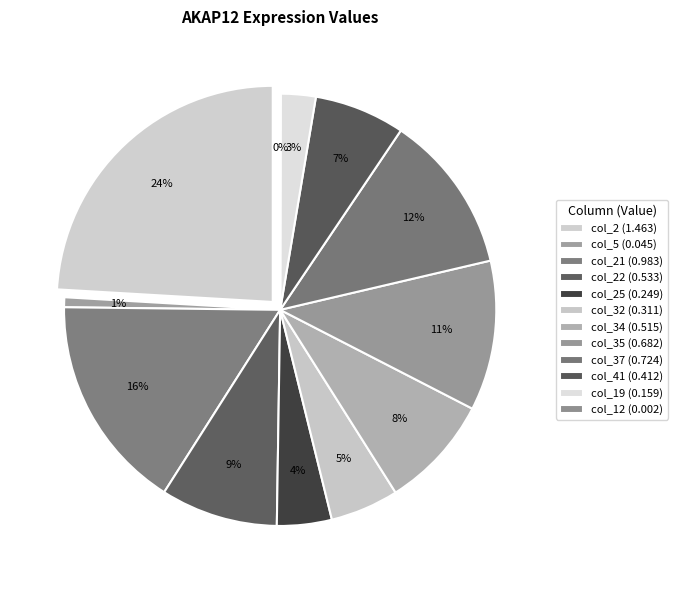

Is it true that col_25 is 1% of the pie?

False